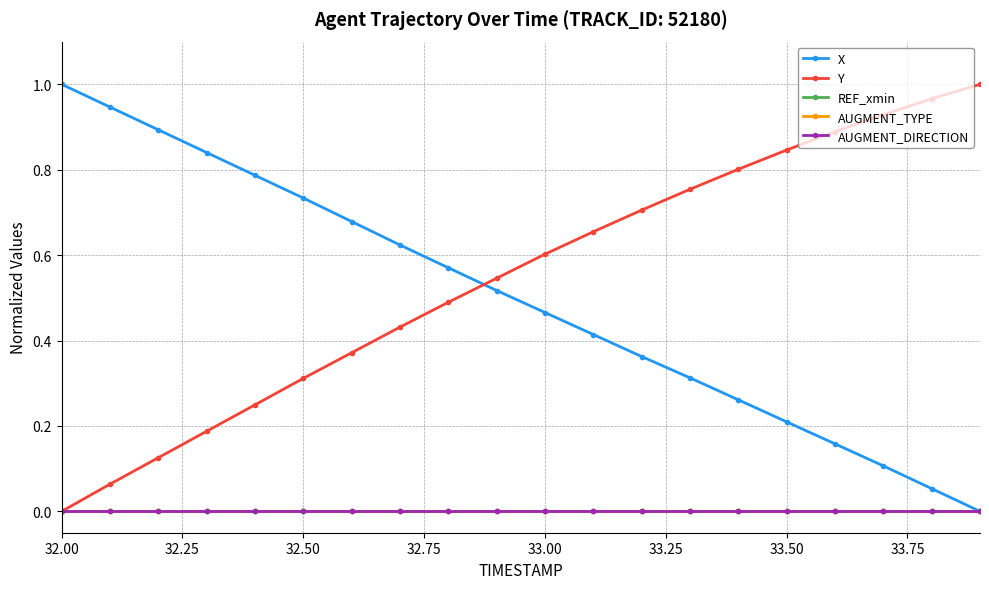

Does the chart have visible grid lines?

Yes